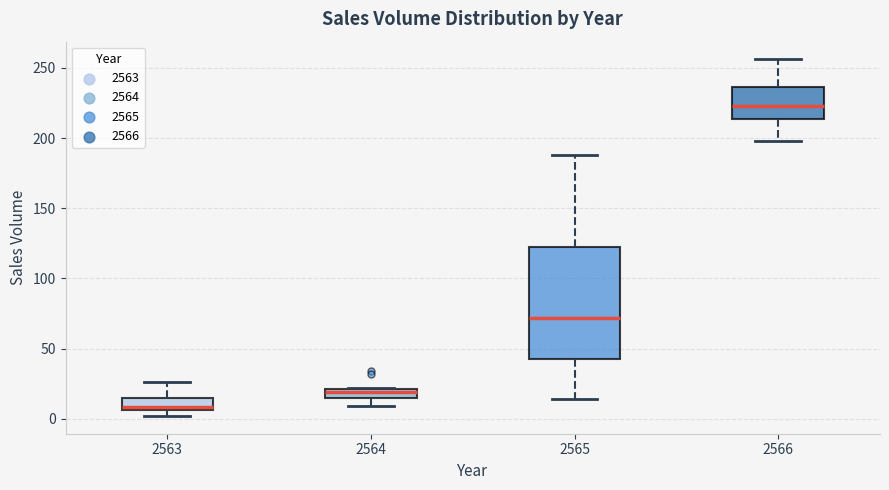

Which box is the tallest, from its lower edge to its upper edge?

2565